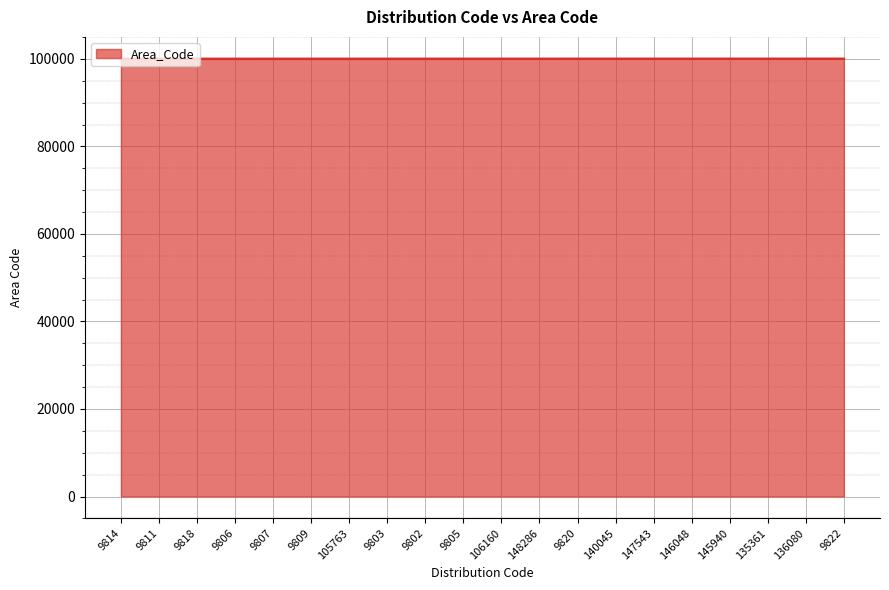

What is the smallest value displayed?

100001